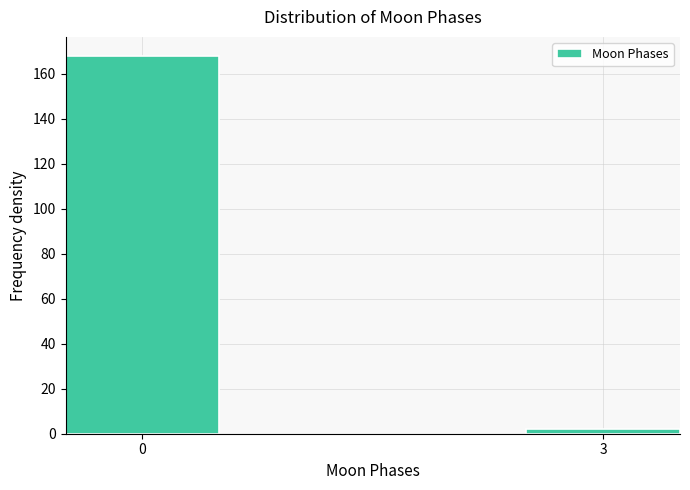

Reading left to right, transcribe all the data shown in this chart.

168	2